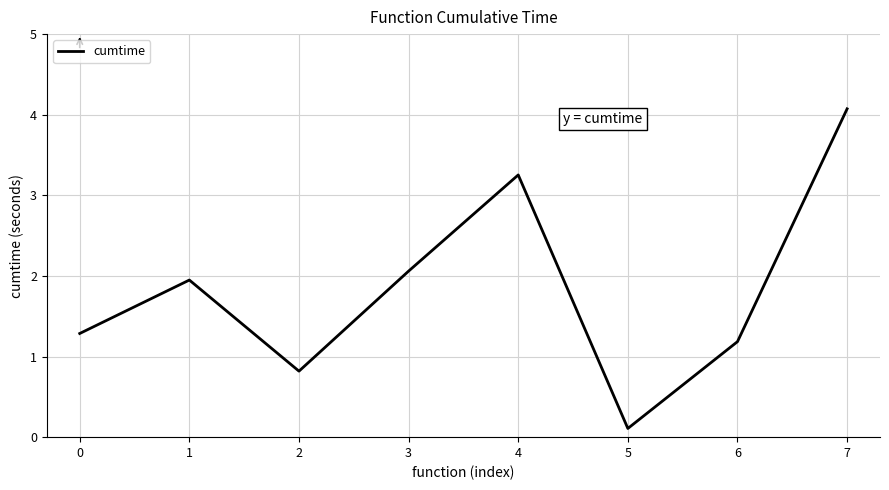

What is the ratio of the value at 5 to the value at 1?

0.1